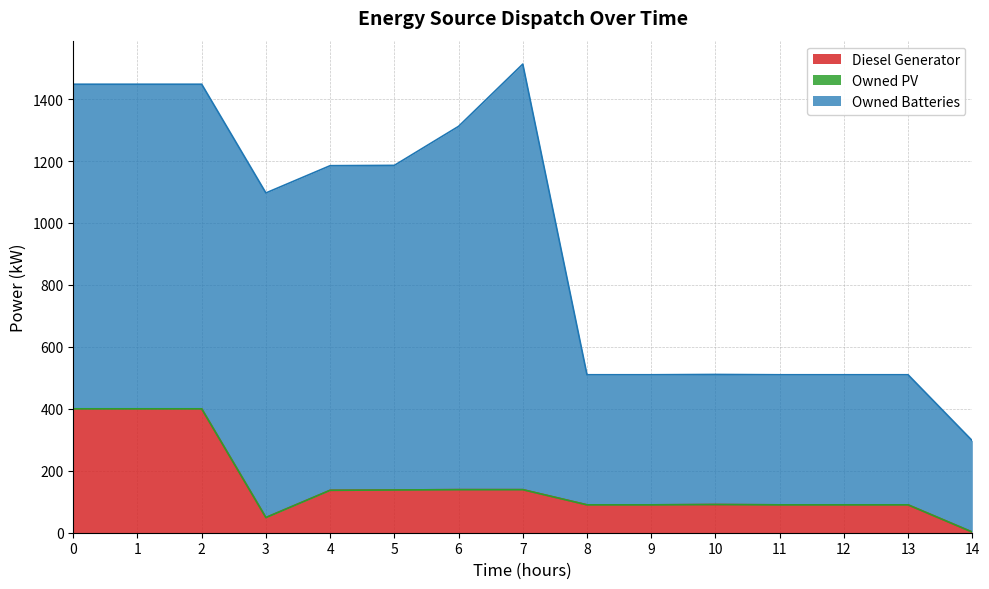

Reading left to right, what are all the values shown in this chart?

Diesel Generator: 0=400	1=400	2=400	3=49	4=137	5=138	6=139	7=139	8=90	9=90	10=91	11=90	12=90	13=90	14=2
Owned PV: 0=0	1=0	2=0	3=0	4=0	5=0	6=0	7=0	8=0	9=0	10=0	11=0	12=0	13=0	14=0
Owned Batteries: 0=1048	1=1048	2=1048	3=1048	4=1048	5=1048	6=1173	7=1374	8=420	9=420	10=420	11=420	12=420	13=420	14=295